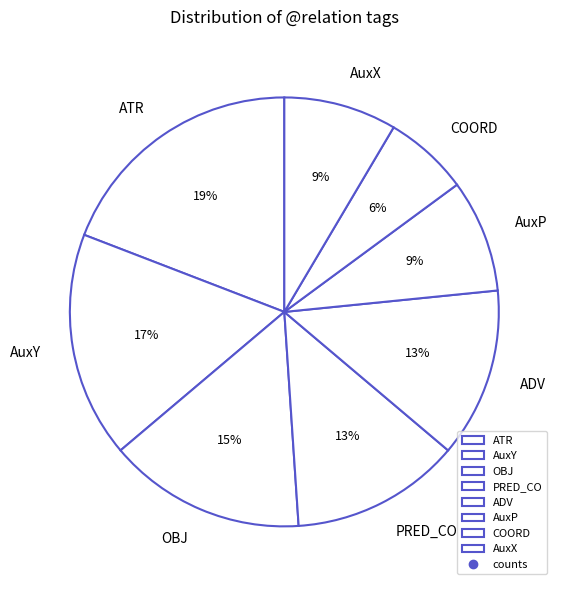

Is it true that ATR is 19% of the pie?

True